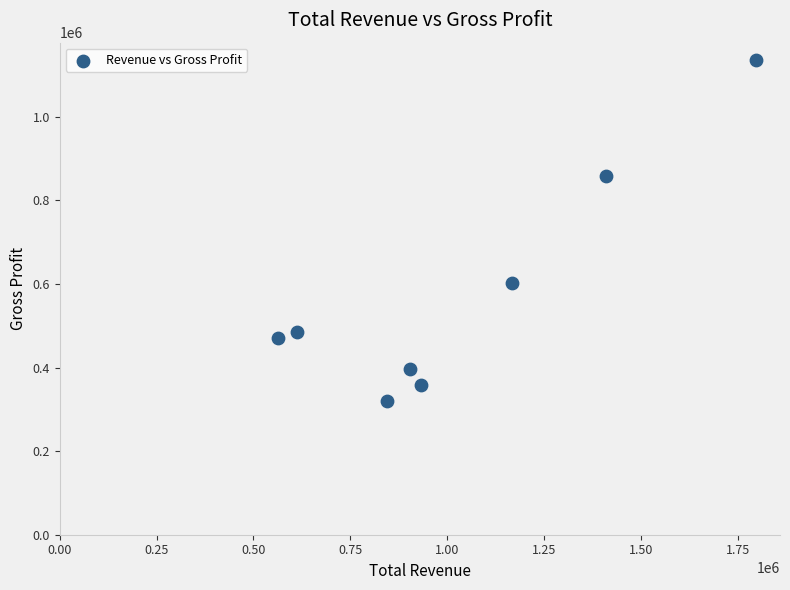

What is the range of Y values (max minus min)?

817800